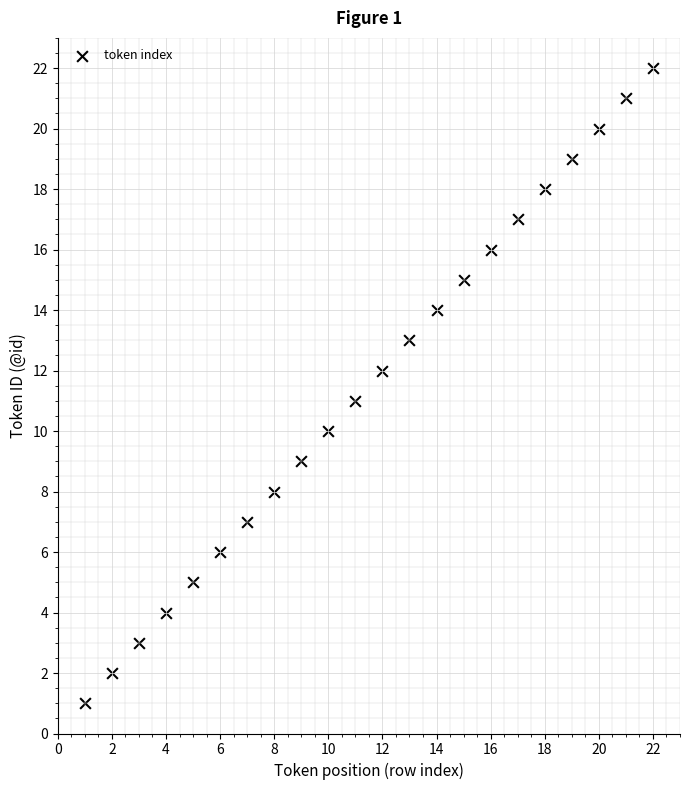

What is the range of Y values (max minus min)?

21